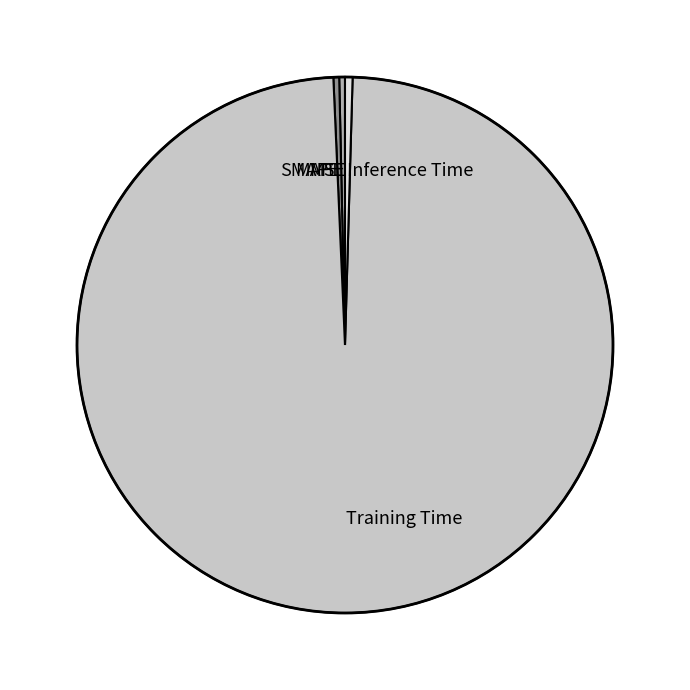

The SMAPE slice represents 0% of the pie. True or false?

True